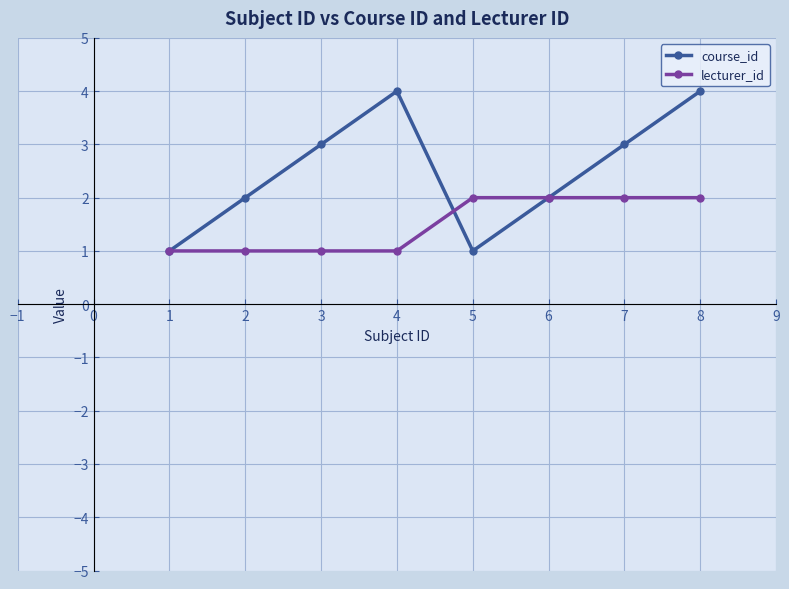

What is the value of the course_id point at the 5th from the left?

1